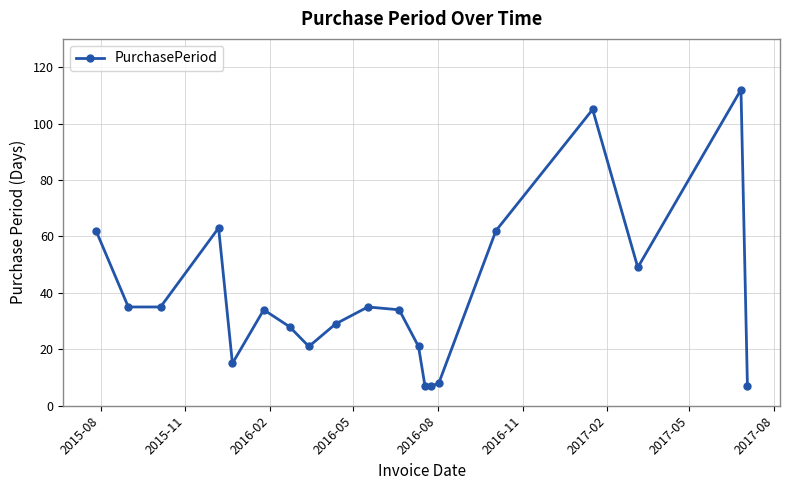

Does the chart display data point markers on the line(s)?

Yes